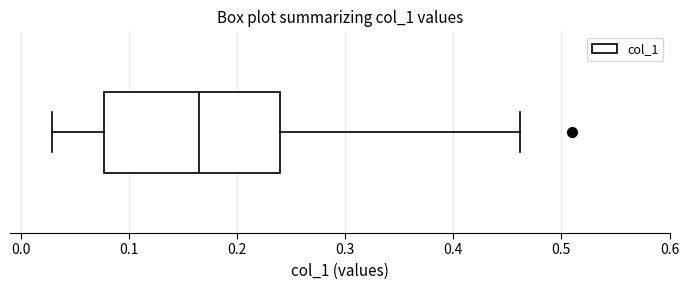

Transcribe this box plot: give where the median line is, the range the box spans, and where the two whiskers end, as read against the x-axis. The values are not printed on the chart, so give them approximately, as read against the axis.

median 0.16, box 0.08 to 0.24, whiskers 0.03 to 0.46